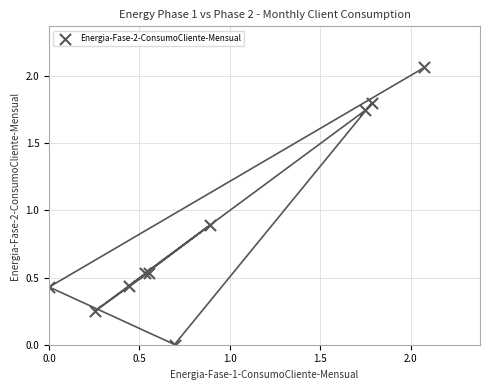

What Y value in the scatter plot is closest to 1?

0.9